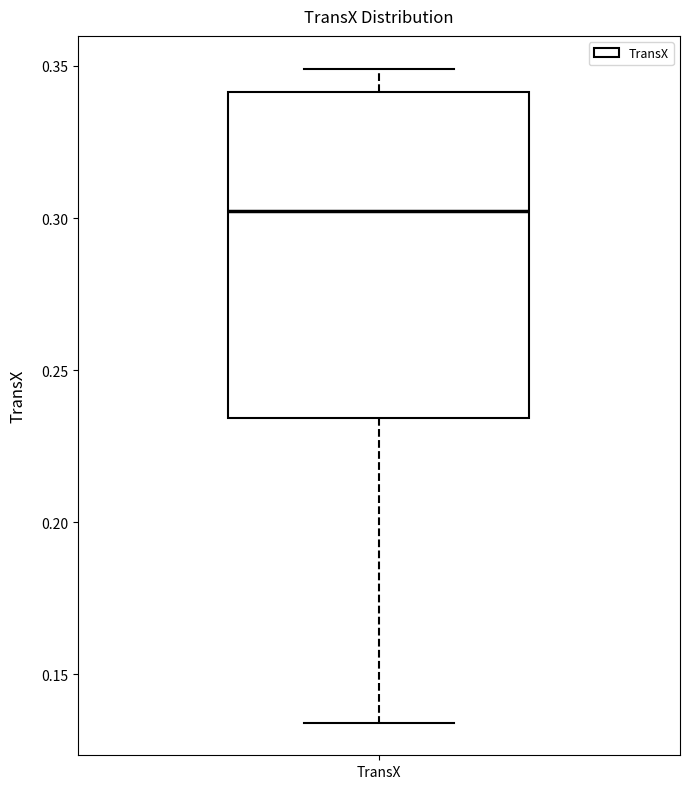

Transcribe this box plot: give where the median line is, the range the box spans, and where the two whiskers end, as read against the y-axis. The values are not printed on the chart, so give them approximately, as read against the axis.

median 0.300, box 0.235 to 0.340, whiskers 0.135 to 0.350